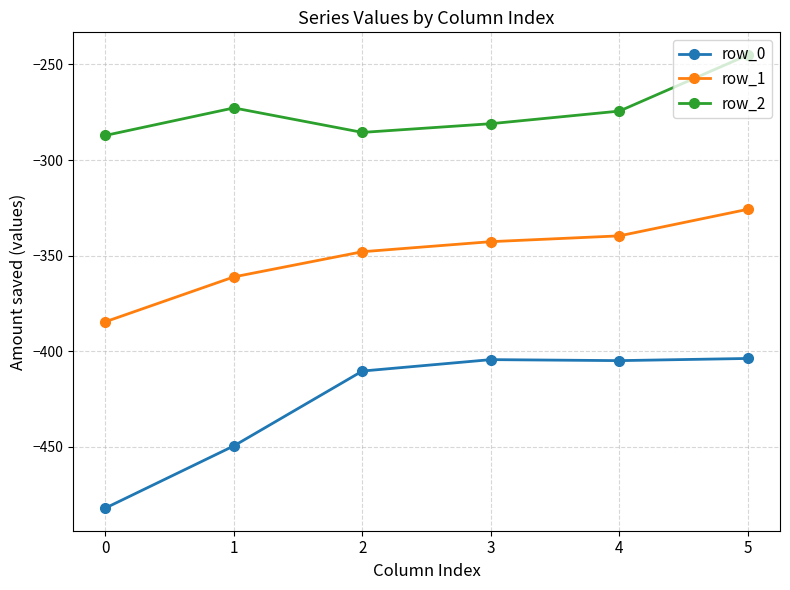

True or false: row_1 and row_2 cross at least once.

False